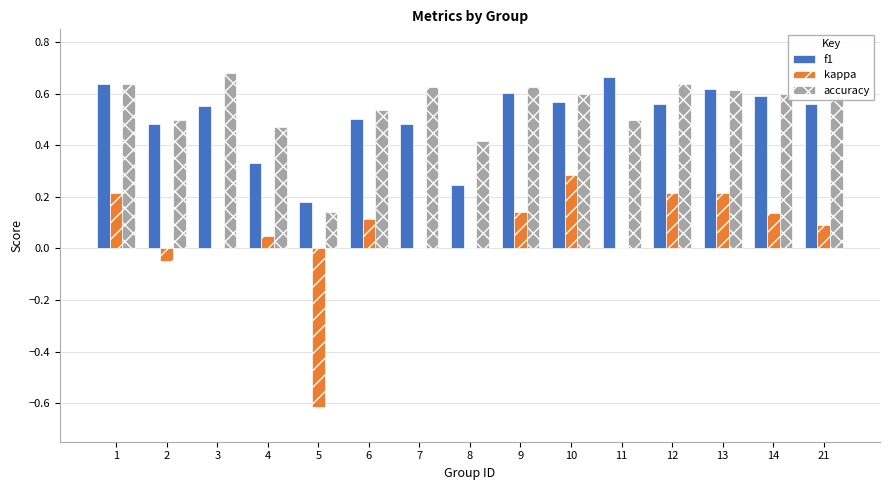

True or false: accuracy has a value of 0.6 at 7.

True